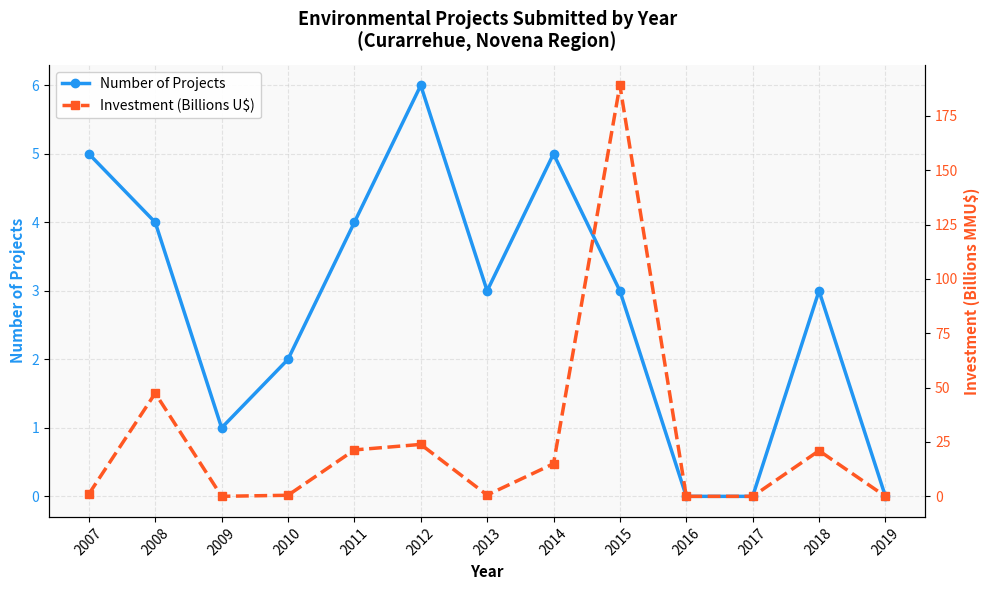

What is the difference between the second highest and minimum values in the Number of Projects series?

5